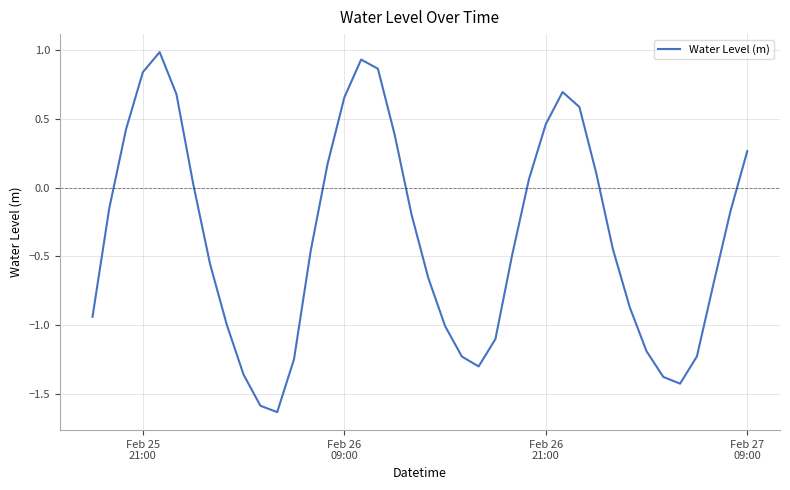

How many lines are shown in the chart?

1